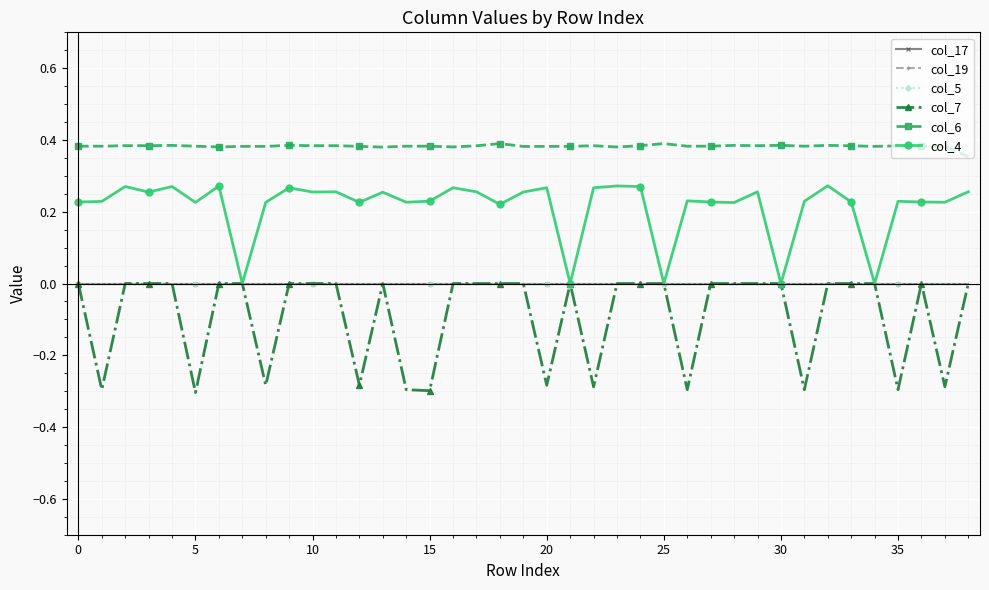

True or false: col_19 and col_7 cross at least once.

False